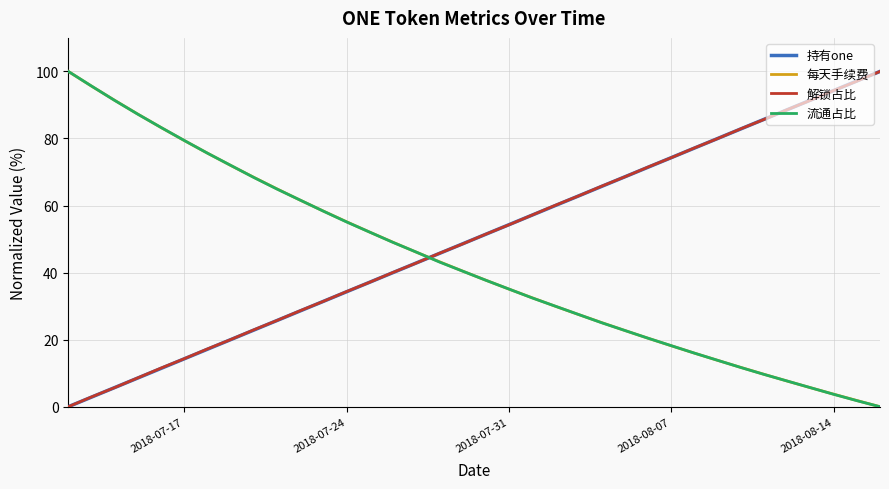

Does the chart have visible grid lines?

Yes